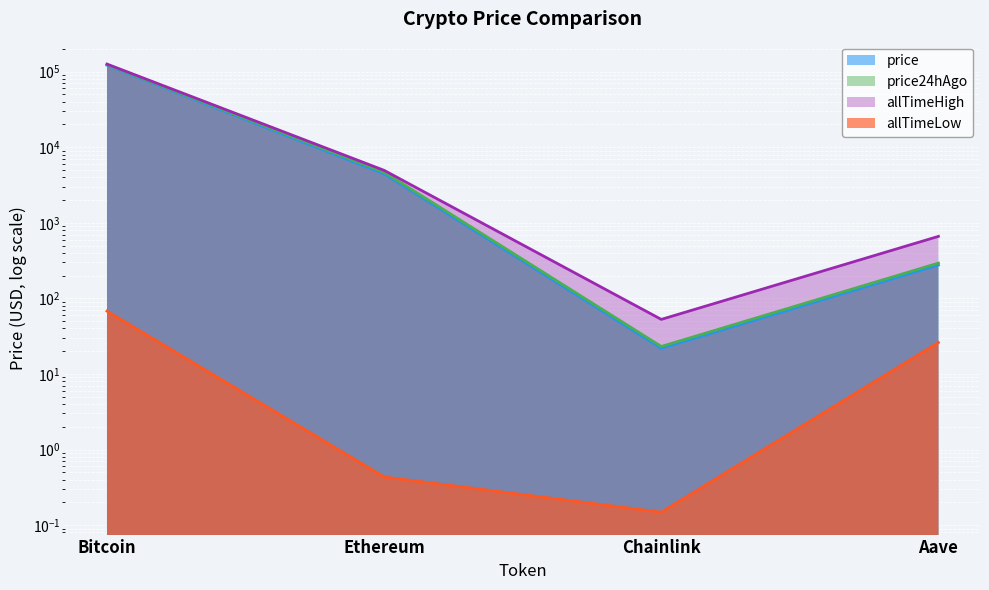

Reading left to right, extract all data points from this chart.

price: Bitcoin=121784.0	Ethereum=4453.7	Chainlink=21.9	Aave=276.5
price24hAgo: Bitcoin=123973.0	Ethereum=4673.1	Chainlink=23.1	Aave=293.0
allTimeHigh: Bitcoin=126080.0	Ethereum=4946.1	Chainlink=52.7	Aave=661.7
allTimeLow: Bitcoin=67.8	Ethereum=0.4	Chainlink=0.1	Aave=26.0